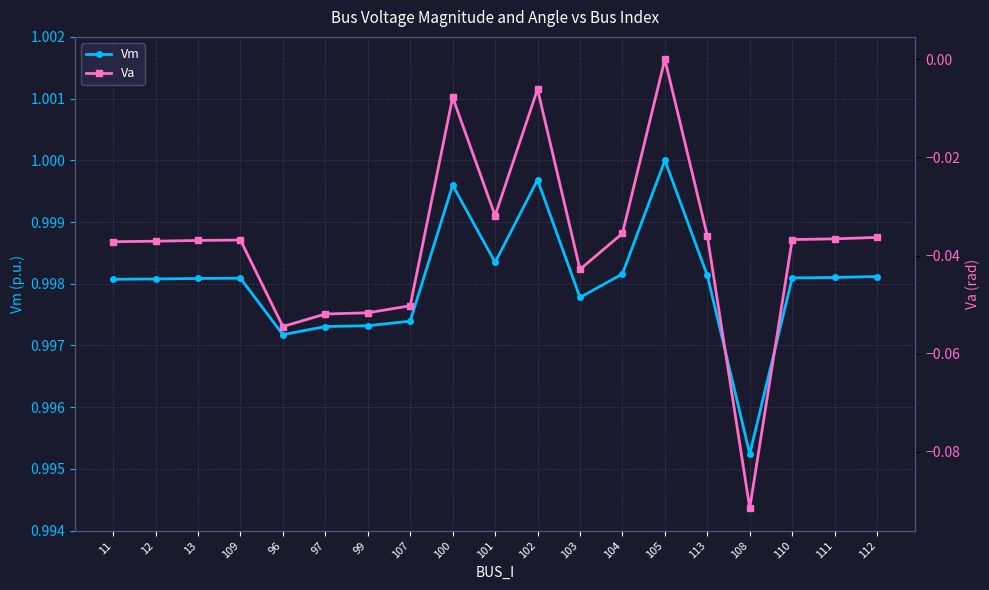

What are all the series names shown in the legend?

Vm, Va